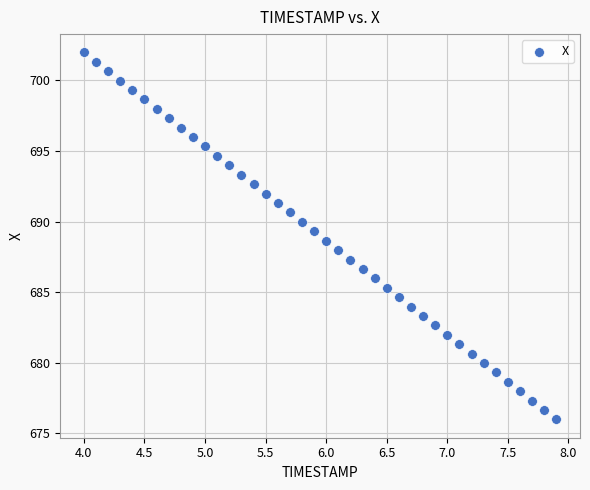

What is the range of X values (max minus min)?

3.9